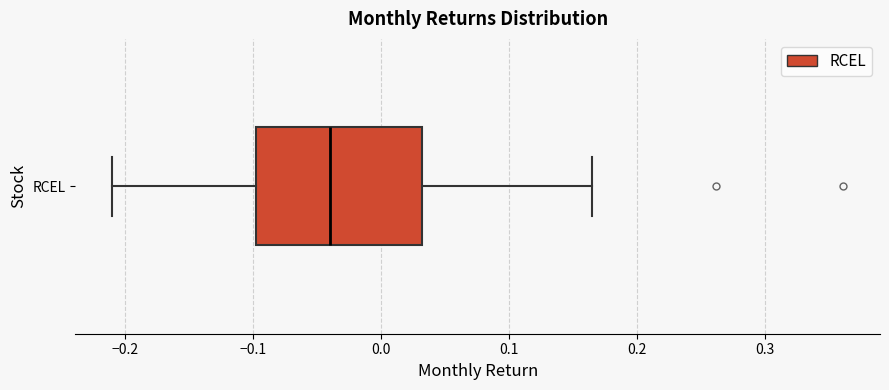

Transcribe this box plot: give where the median line is, the range the box spans, and where the two whiskers end, as read against the x-axis. The values are not printed on the chart, so give them approximately, as read against the axis.

median -0.04, box -0.10 to 0.03, whiskers -0.21 to 0.17